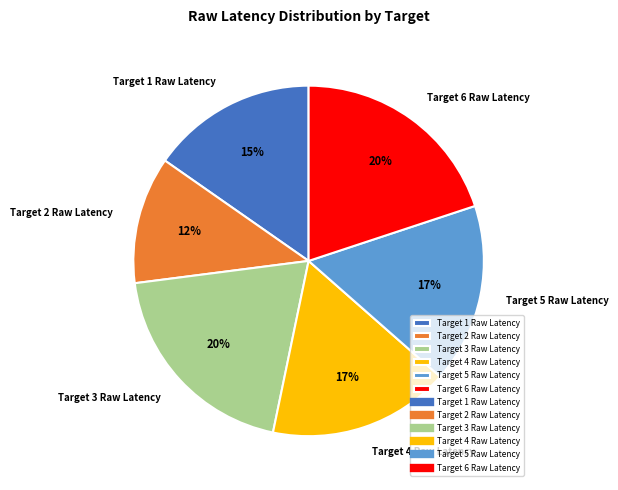

To the nearest percent, what is the average slice percentage?

17%